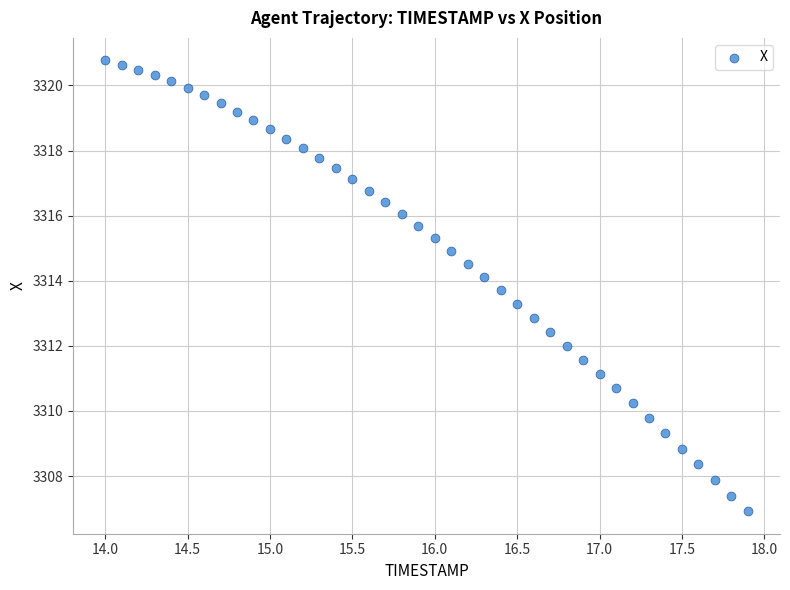

What is the range of X values (max minus min)?

3.9